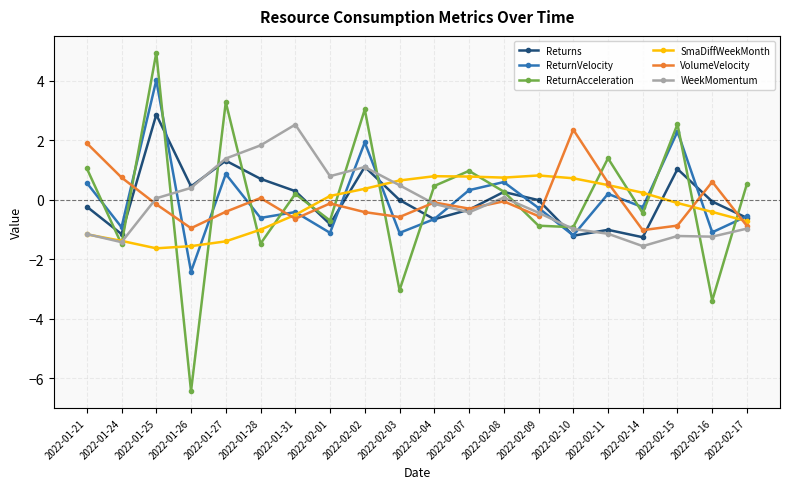

Is it true that ReturnVelocity equals -1.2 at 2022-02-10?

True